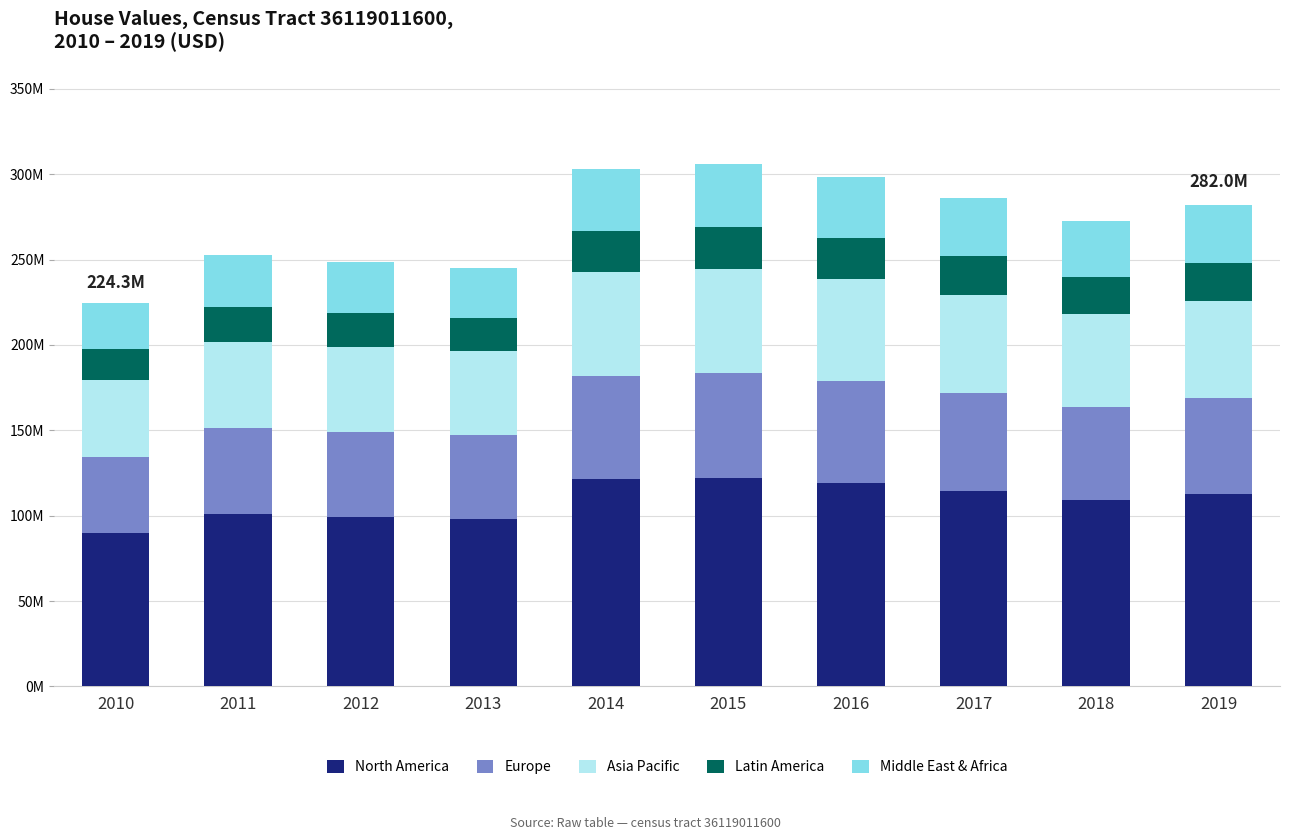

Between 2015 and 2010, which is larger?

2015